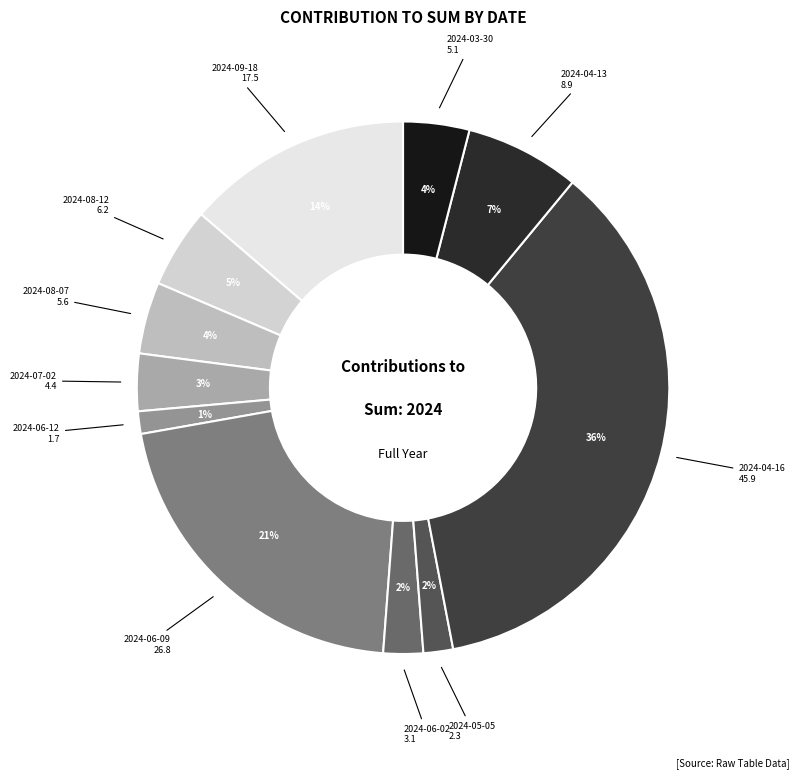

To the nearest percent, what is the average slice percentage?

9%